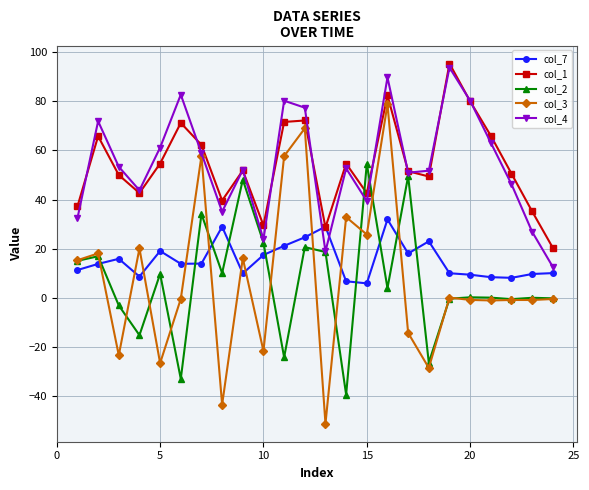

Which series has the largest range (max minus min)?

col_3